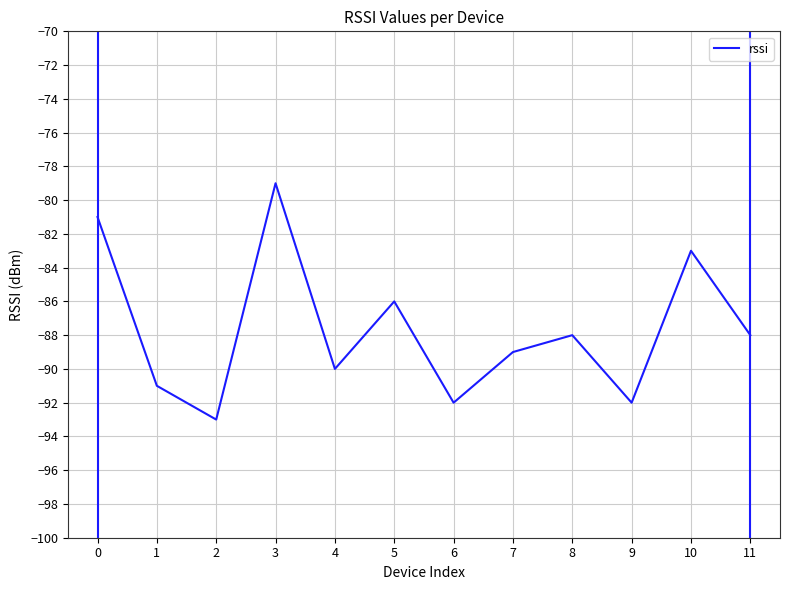

Reading left to right, transcribe all the data shown in this chart.

-81	-91	-93	-79	-90	-86	-92	-89	-88	-92	-83	-88